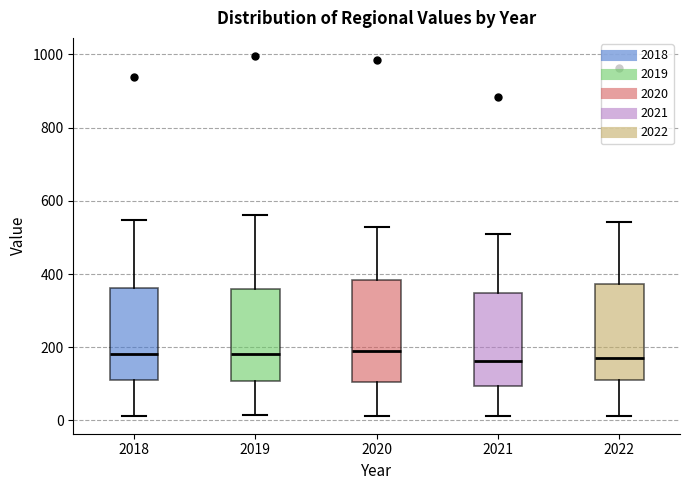

Reading left to right, read every box against the y-axis: the position of its median line, the range the box covers, and the ends of its whiskers. The values are not printed on the chart, so give them approximately, as read against the axis.

2018: median 180, box 100 to 360, whiskers 20 to 540
2019: median 180, box 100 to 360, whiskers 20 to 560
2020: median 180, box 100 to 380, whiskers 20 to 520
2021: median 160, box 100 to 340, whiskers 20 to 520
2022: median 180, box 120 to 380, whiskers 20 to 540